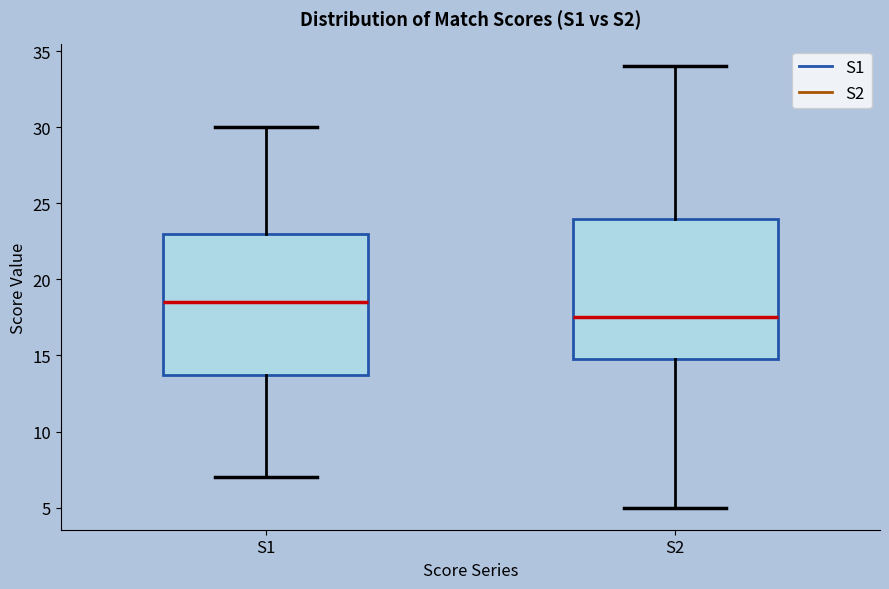

Where does the median line of the box for S2 sit on the y-axis? The values are not printed on the chart, so give them approximately, as read against the axis.

17.5